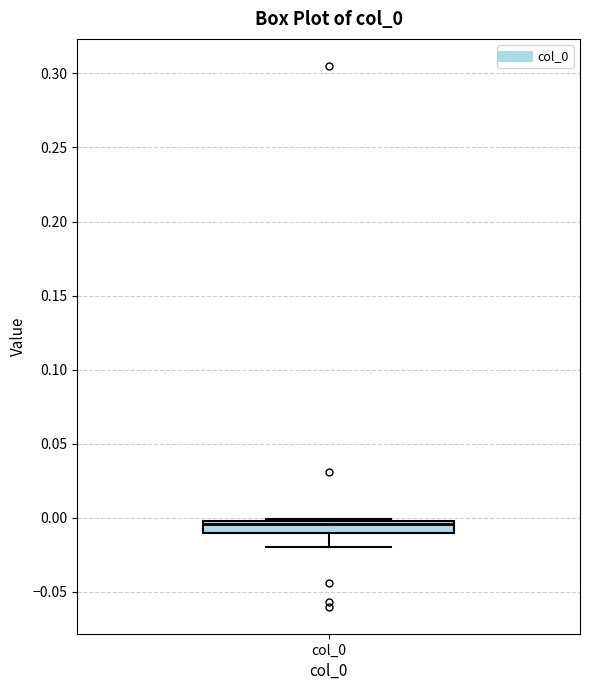

Read this box plot against the y-axis: the position of the median line, the range covered by the box, and the ends of both whiskers. The values are not printed on the chart, so give them approximately, as read against the axis.

median -0.005, box -0.010 to 0.000, whiskers -0.020 to 0.000